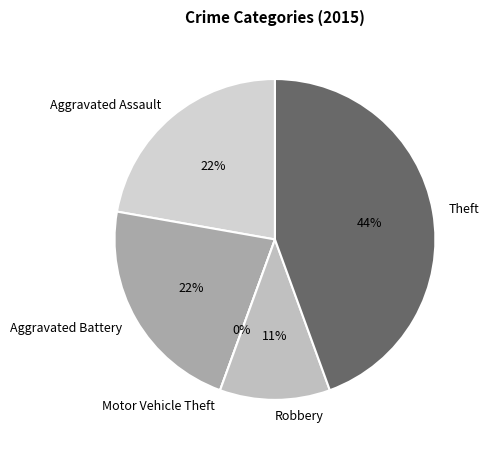

How many slices are in this pie chart?

5